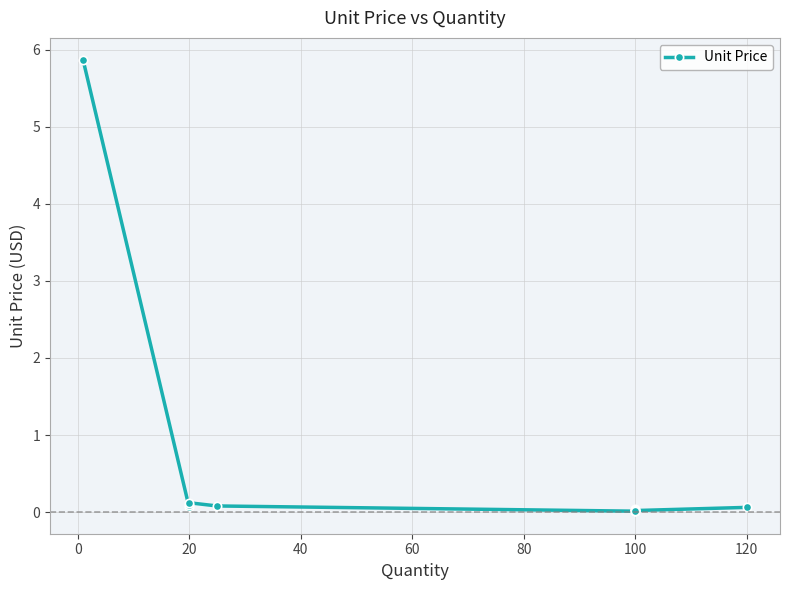

What is the maximum value shown in the chart?

5.9